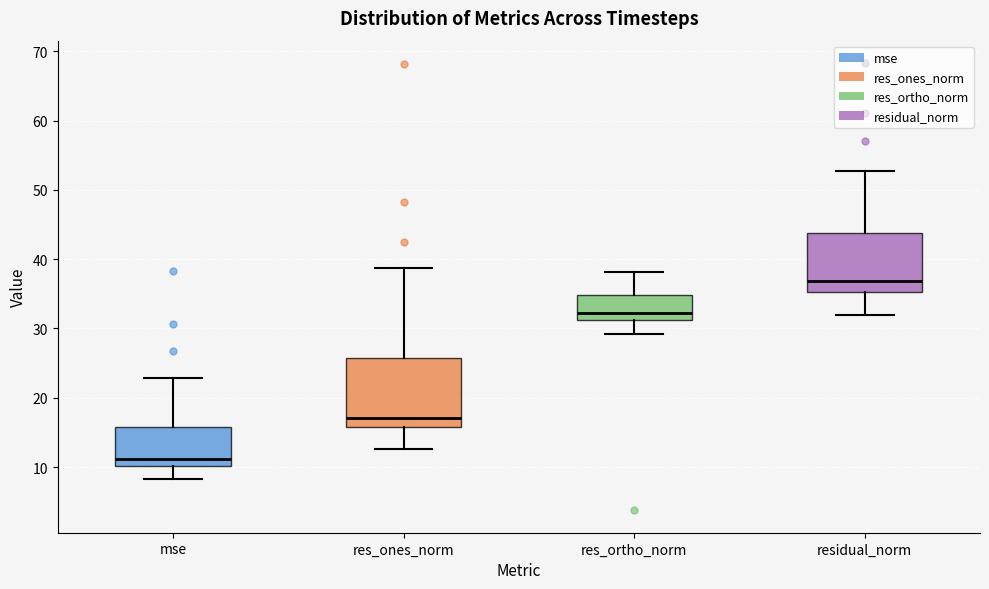

Where does the upper whisker of the box for res_ones_norm end on the y-axis? The values are not printed on the chart, so give them approximately, as read against the axis.

39